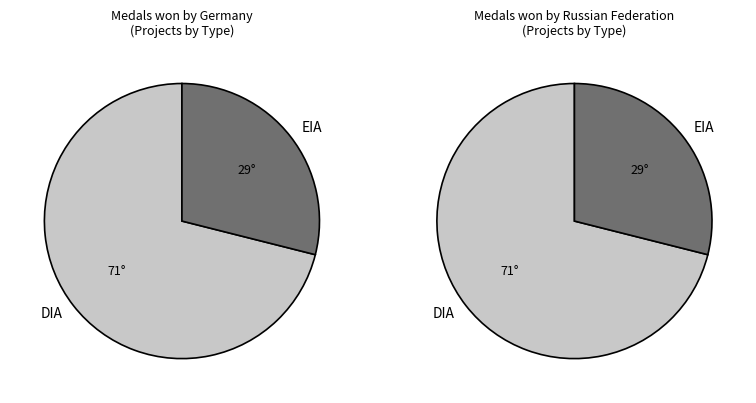

To the nearest percent, what is the combined percentage of DIA and EIA?

100%